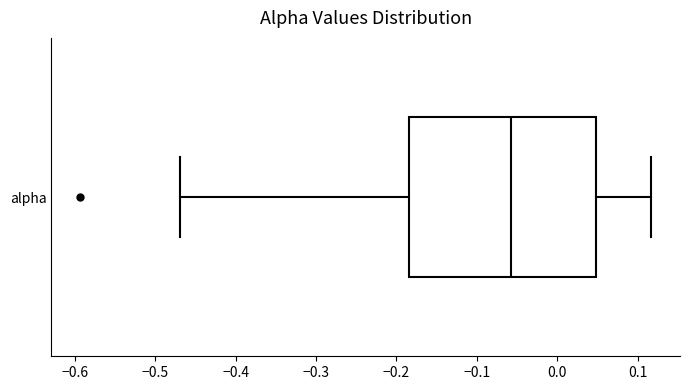

Transcribe this box plot: give where the median line is, the range the box spans, and where the two whiskers end, as read against the x-axis. The values are not printed on the chart, so give them approximately, as read against the axis.

median -0.06, box -0.18 to 0.05, whiskers -0.47 to 0.12